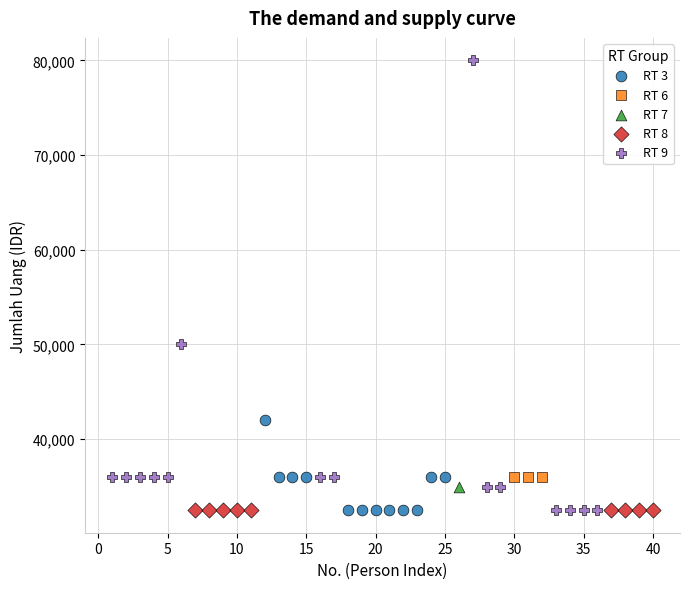

What are all the series names shown in the legend?

RT 3, RT 6, RT 7, RT 8, RT 9